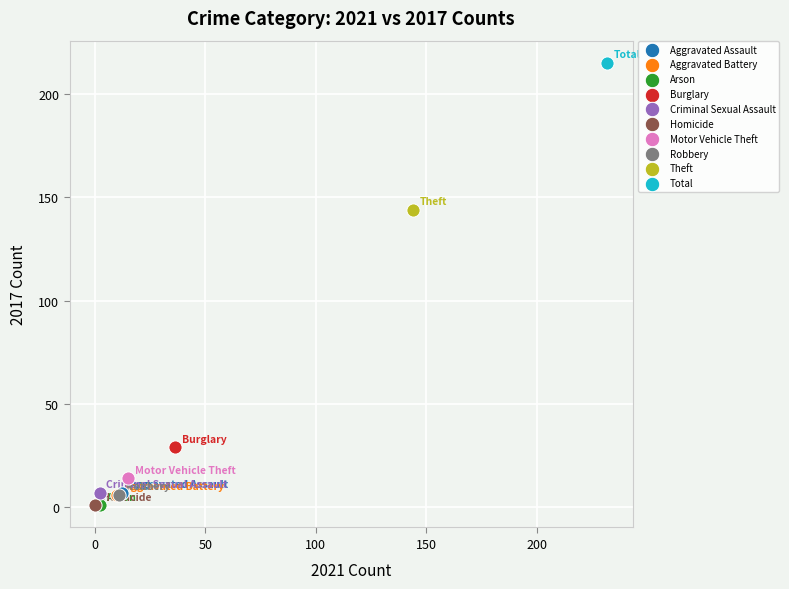

Which series reaches the maximum Y coordinate?

Total